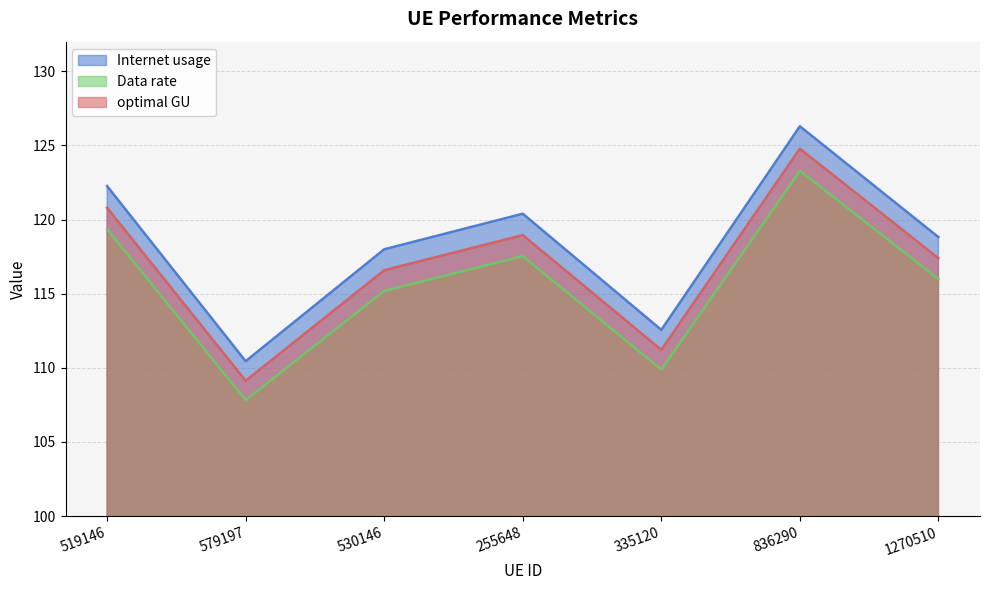

Read the Data rate value at 255648.

117.5